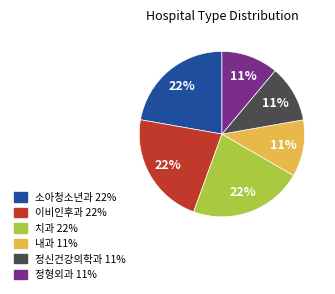

Does any single category account for the majority?

No